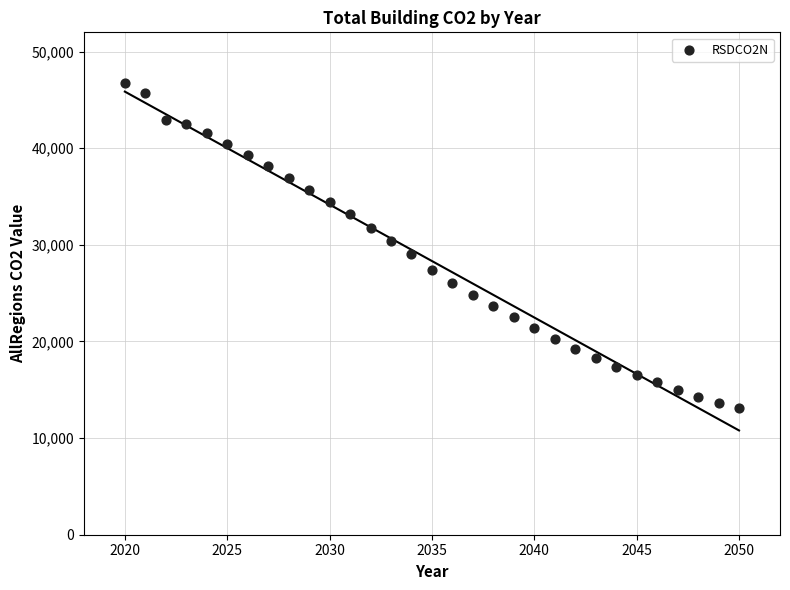

What is the range of Y values (max minus min)?

33657.3